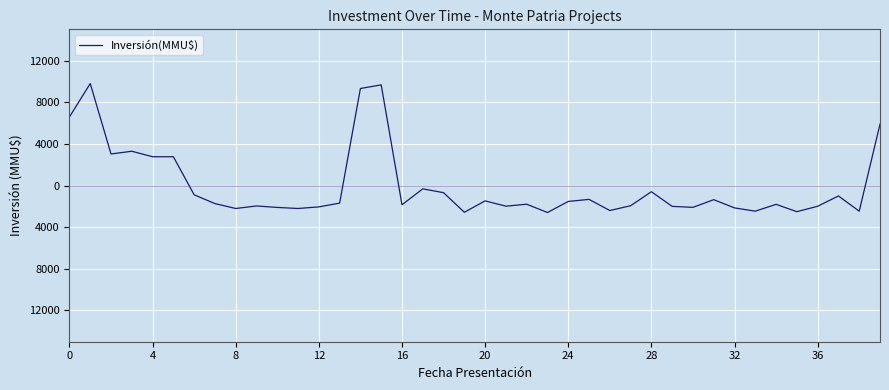

Is this an area chart (filled region under the line)?

No